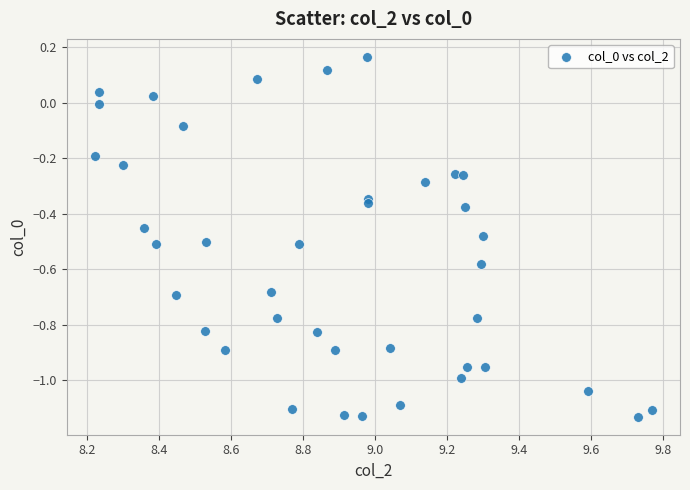

What is the range of X values (max minus min)?

1.6